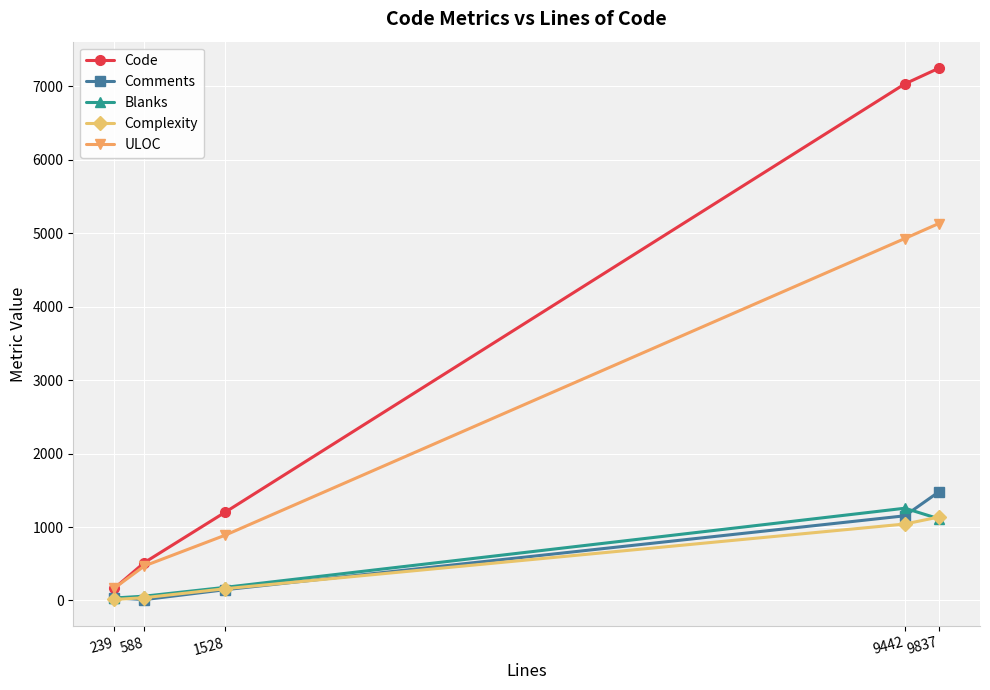

What is the sum of all Comments values?

2827